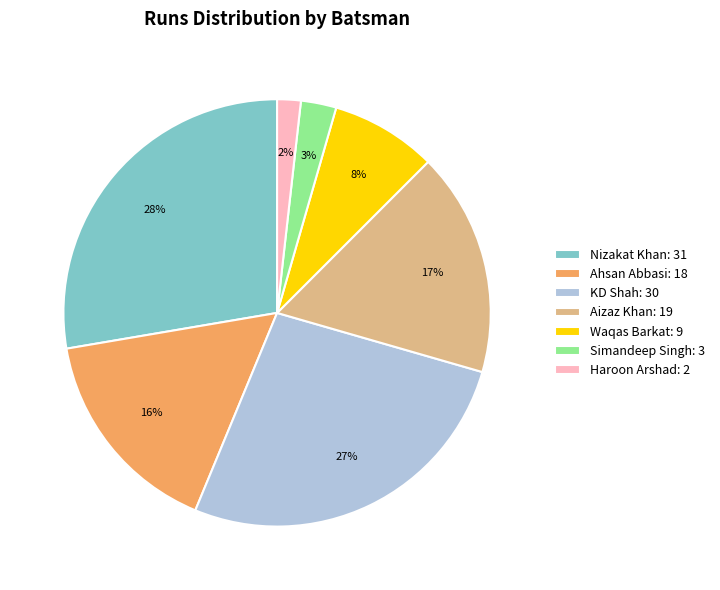

Approximately how many times larger is the value at Aizaz Khan: 19 compared to Ahsan Abbasi: 18?

1.1